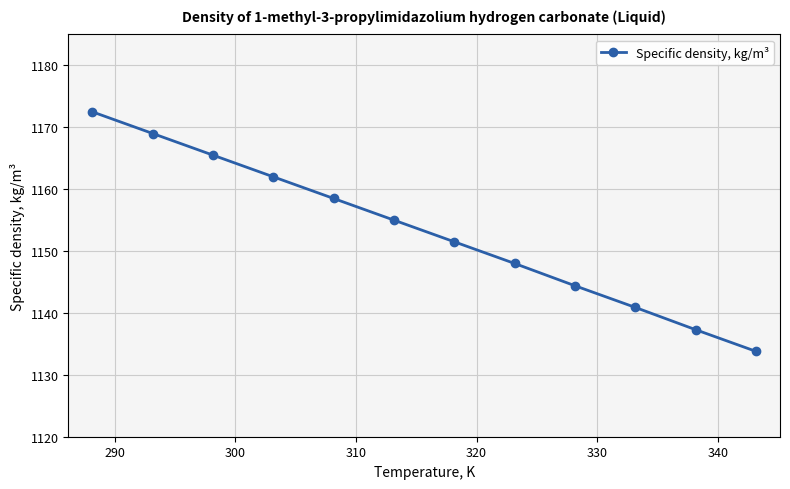

Reading left to right, what are all the values shown in this chart?

1172.5	1169.0	1165.5	1162.0	1158.5	1155.0	1151.5	1148.0	1144.4	1140.9	1137.3	1133.8